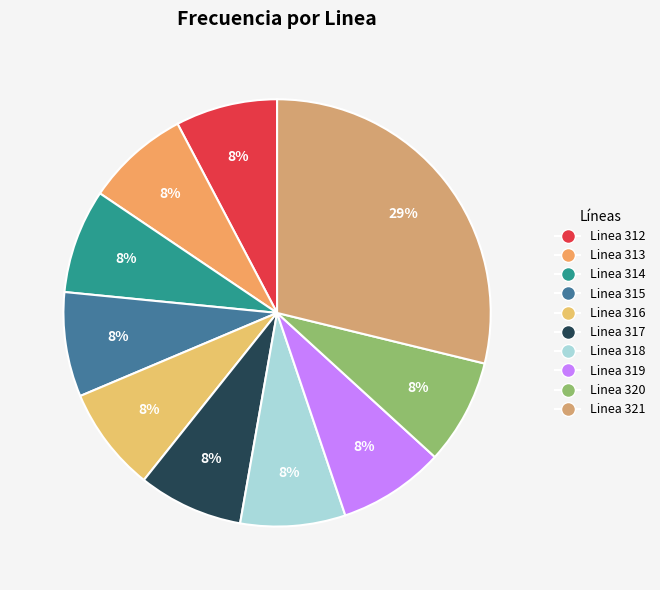

What portion of the pie excludes Linea 314?

92.1%